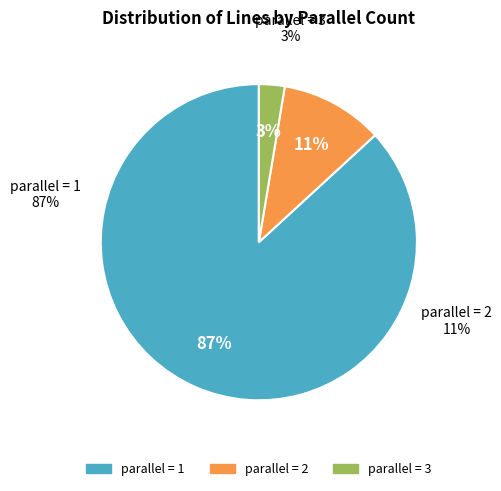

What is the total percentage of 3 and 2?

13.2%